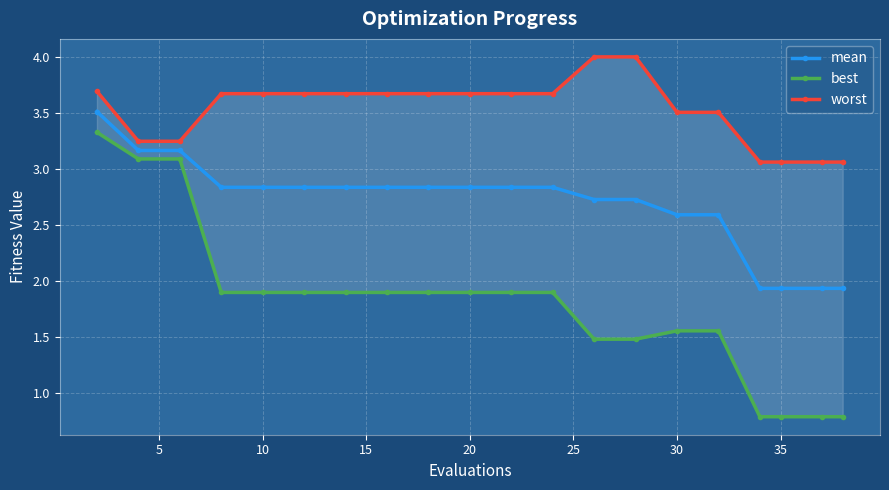

The value of mean at 15 is 3.9. True or false?

False